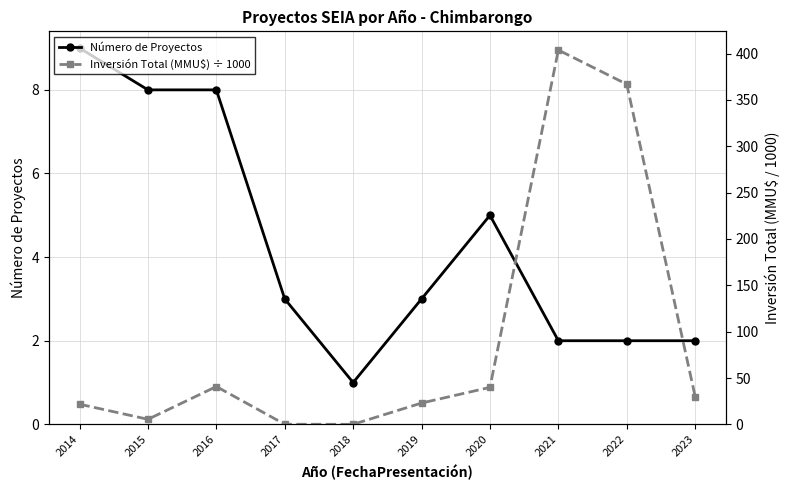

Which series ends up on top after the final intersection of Número de Proyectos and Inversión Total (MMU$) ÷ 1000?

Inversión Total (MMU$) ÷ 1000